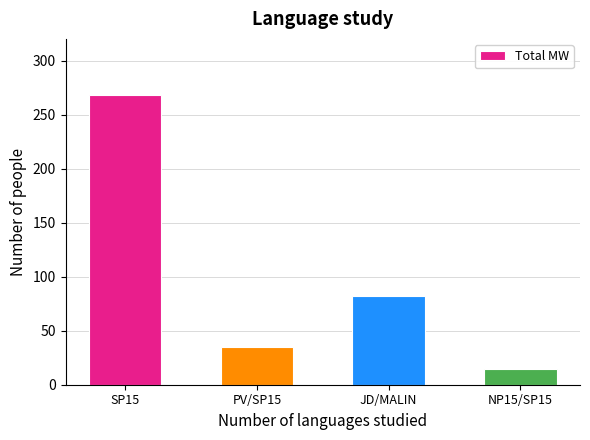

How many data points are less than 82?

2